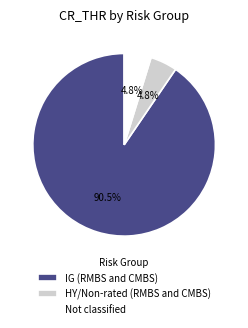

Between IG (RMBS and CMBS) and Not classified, which is larger?

IG (RMBS and CMBS)